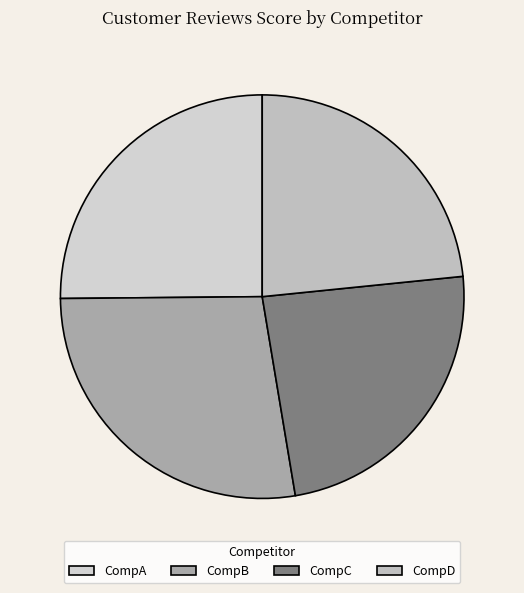

What is the ratio of the value at CompD to the value at CompB?

0.9